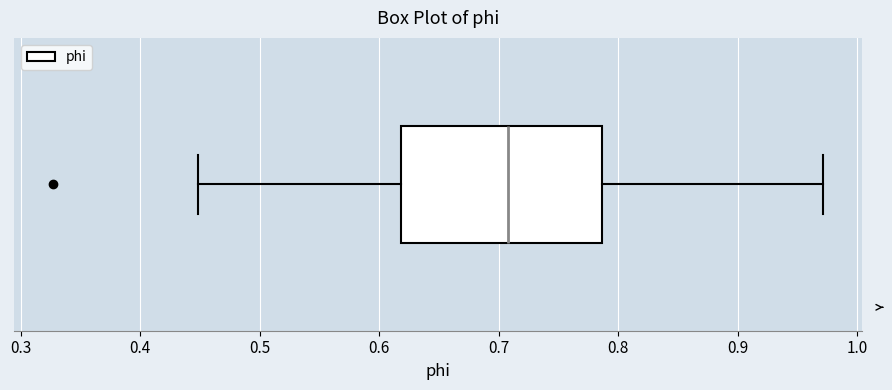

Transcribe this box plot: give where the median line is, the range the box spans, and where the two whiskers end, as read against the x-axis. The values are not printed on the chart, so give them approximately, as read against the axis.

median 0.71, box 0.62 to 0.79, whiskers 0.45 to 0.97